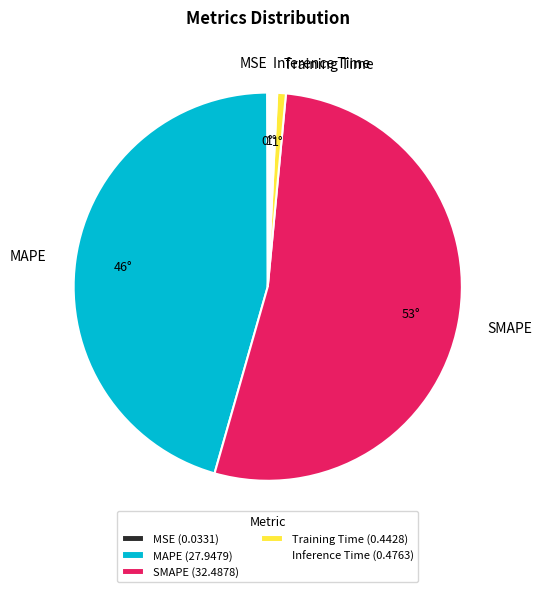

Between Inference Time and MAPE, which is larger?

MAPE